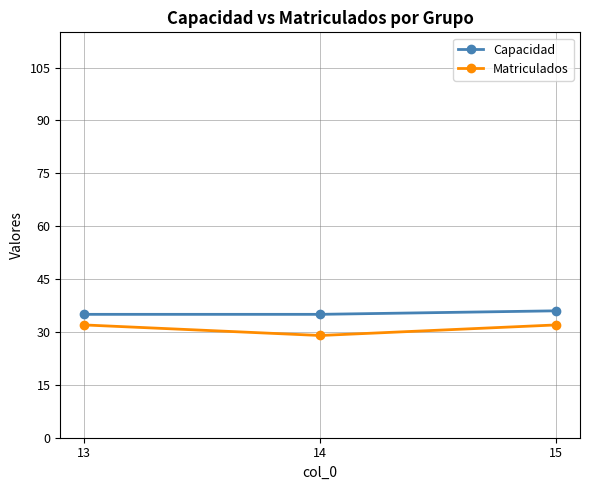

What is the spread (max minus min) of values at 15?

4